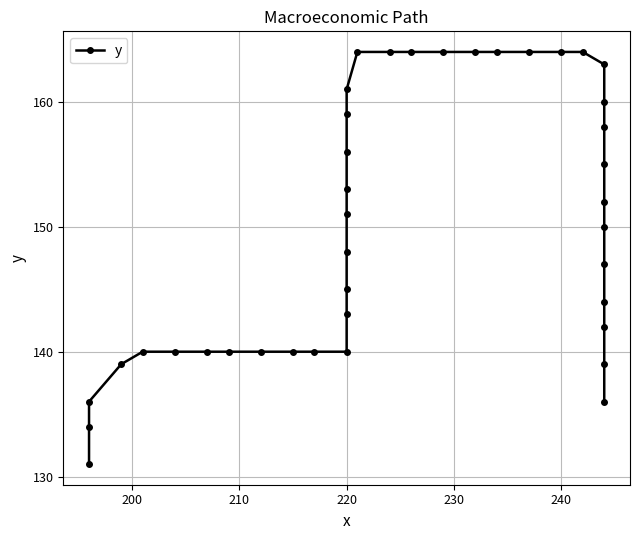

Reading right to left, list all the values displayed in this chart.

136	139	142	144	147	150	152	155	158	160	163	164	164	164	164	164	164	164	164	164	161	159	156	153	151	148	145	143	140	140	140	140	140	140	140	140	139	136	134	131